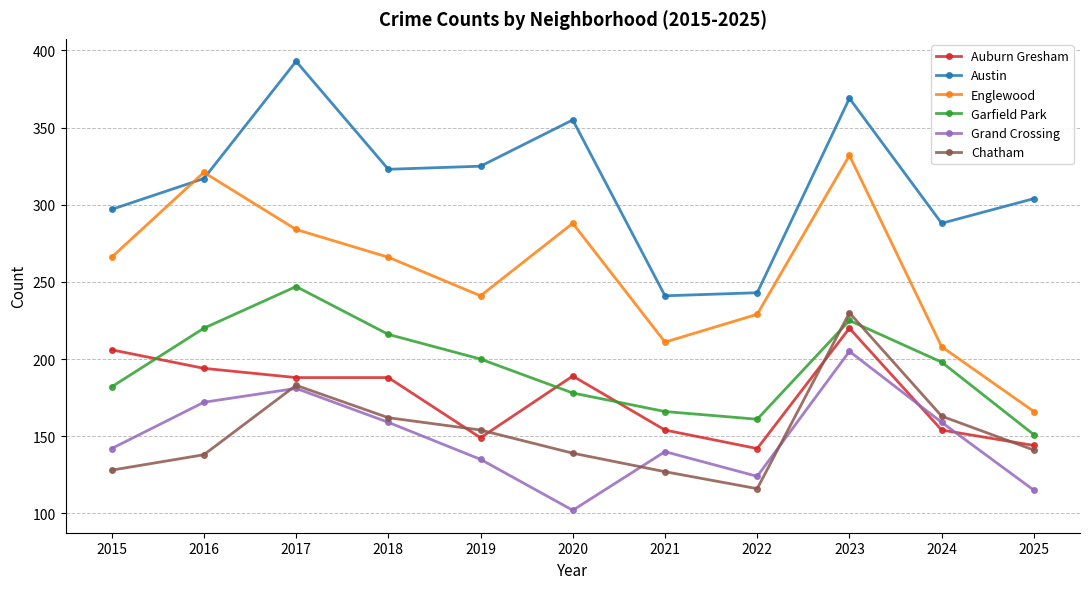

Where does the Chatham series first go above 141?

2017